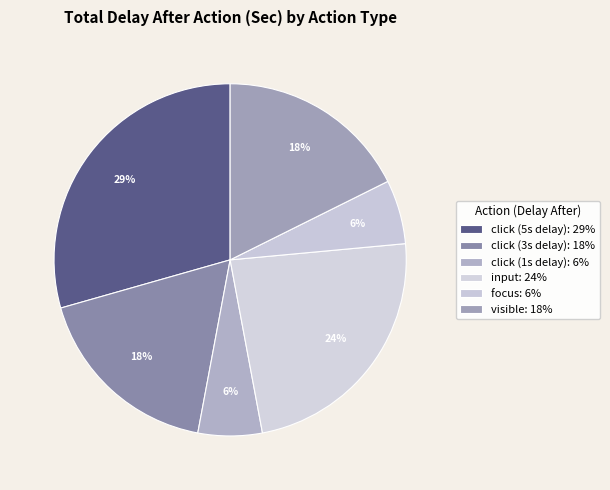

How many segments does this pie chart have?

6